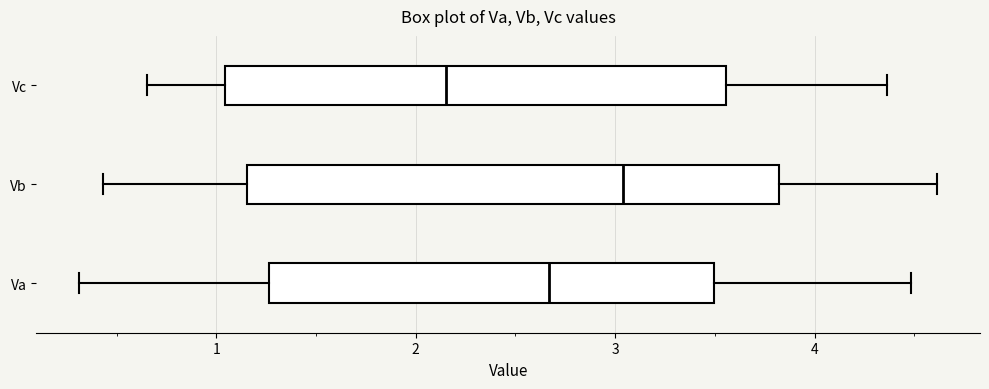

Reading bottom to top, transcribe this box plot: for each box, give where its median line is, the range the box spans, and where its two whiskers end, as read against the x-axis. The values are not printed on the chart, so give them approximately, as read against the axis.

Va: median 2.7, box 1.3 to 3.5, whiskers 0.3 to 4.5
Vb: median 3.0, box 1.2 to 3.8, whiskers 0.4 to 4.6
Vc: median 2.2, box 1.0 to 3.6, whiskers 0.7 to 4.4